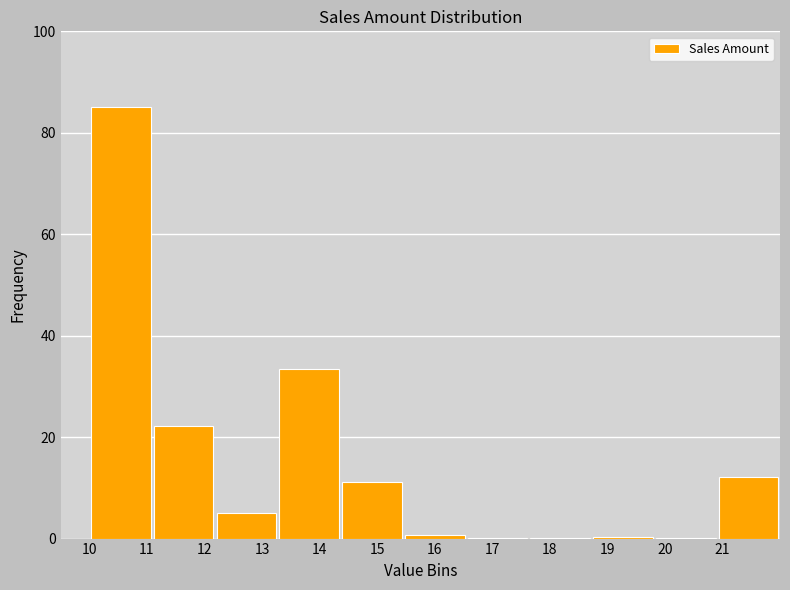

The value at 11 is 133.0. True or false?

False